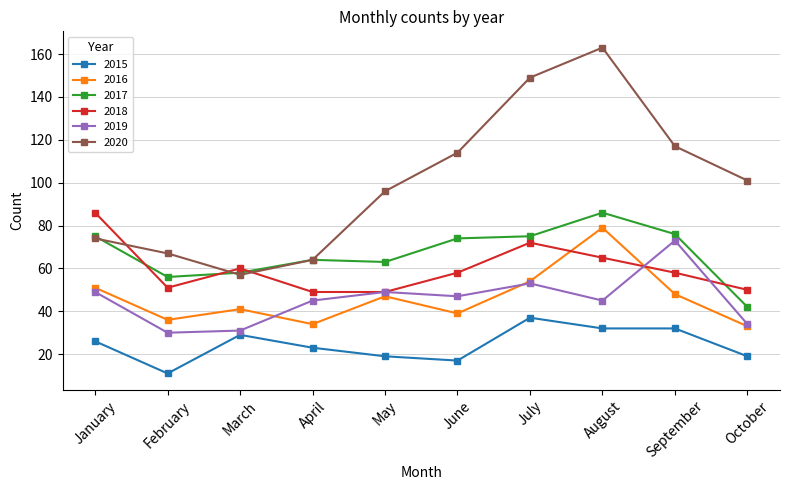

In 2016, how many points are higher than both neighbors (excluding endpoints)?

3